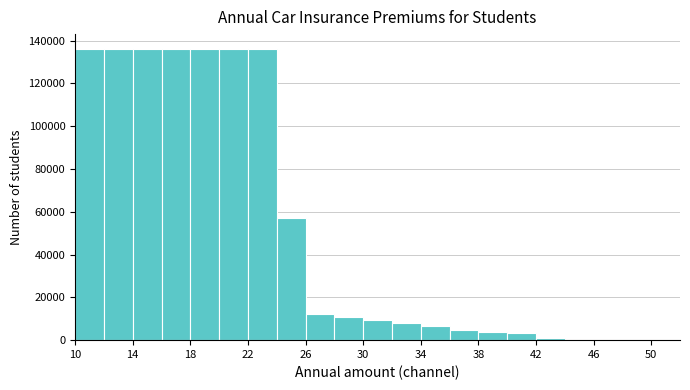

What is the height of the bar covering 20 to 22 on the x-axis? The values are not printed on the chart, so give them approximately, as read against the axis.

136000